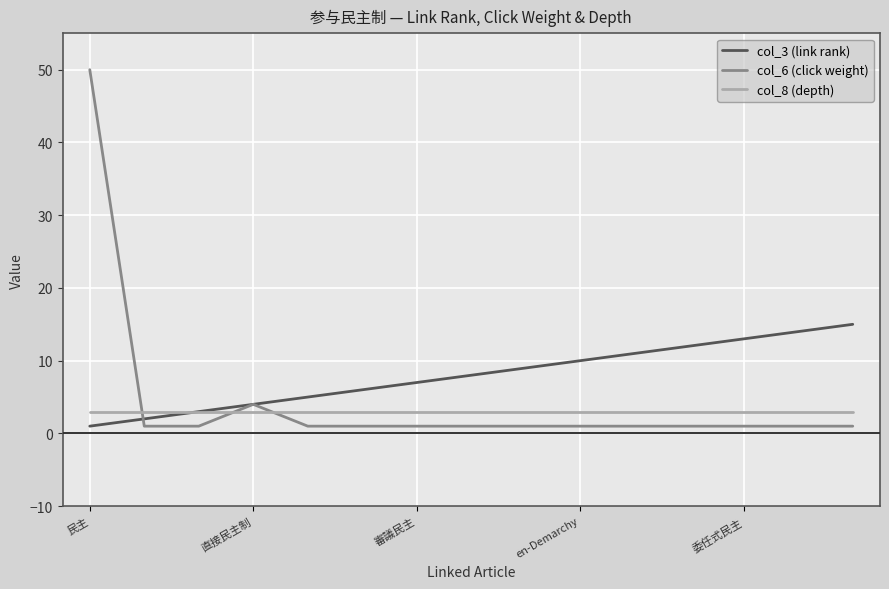

True or false: col_6 (click weight) and col_8 (depth) cross at least once.

True